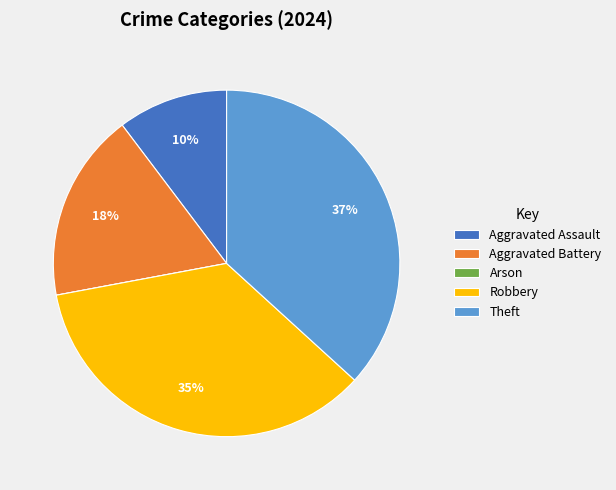

Is it true that Aggravated Battery is 26% of the pie?

False